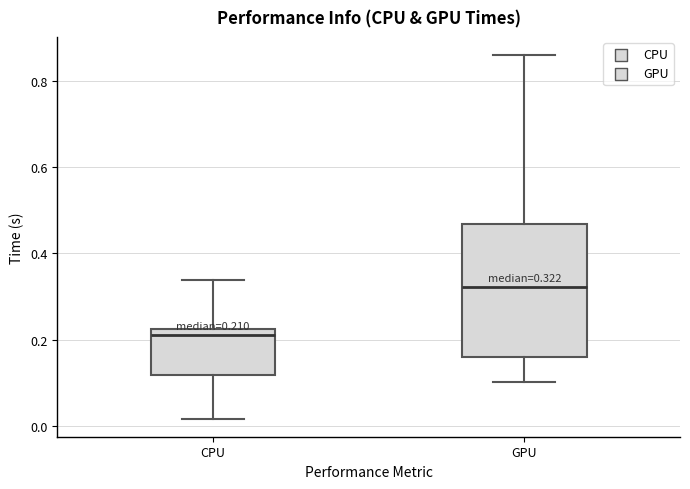

Comparing the boxes themselves (not the whiskers), which one is the tallest?

GPU